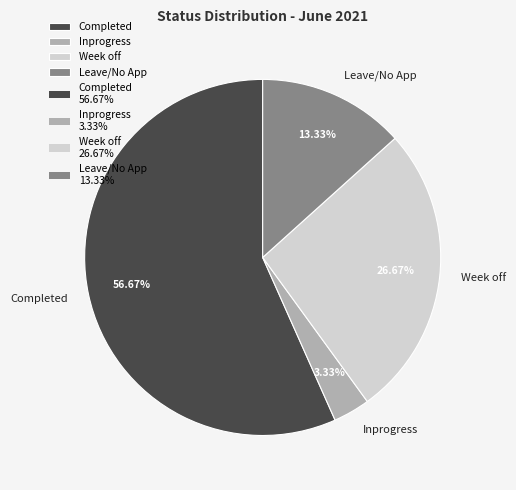

To the nearest percent, what is the combined percentage of Inprogress and Week off?

30%